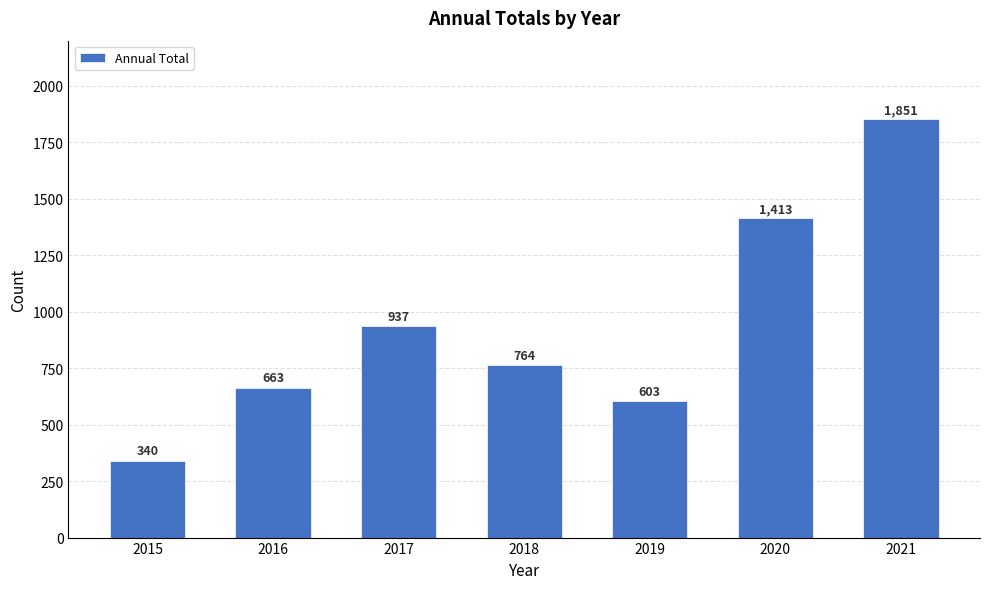

How many data points are less than 764?

3